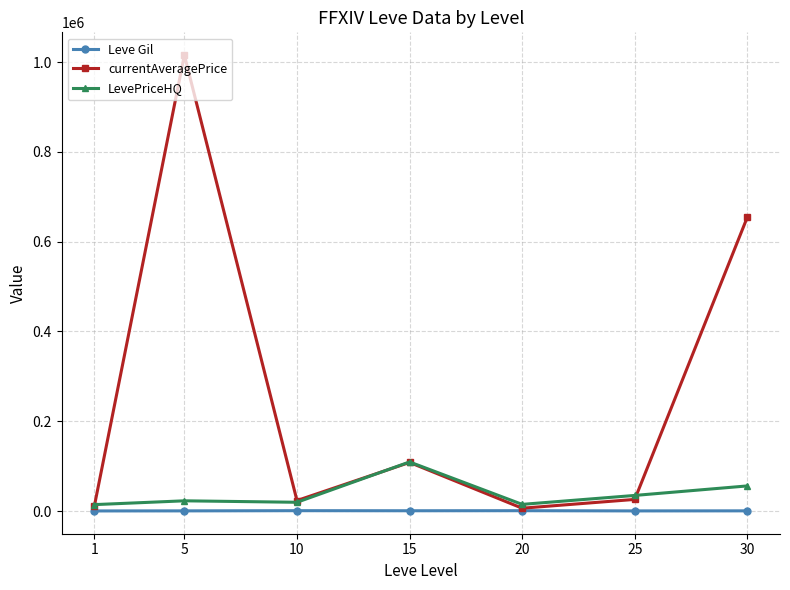

List the series in order of their peak value, lowest first.

Leve Gil, LevePriceHQ, currentAveragePrice